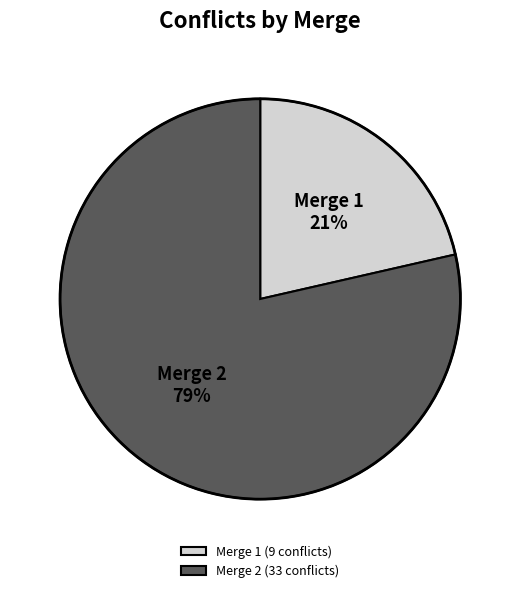

How many slices are in this pie chart?

2